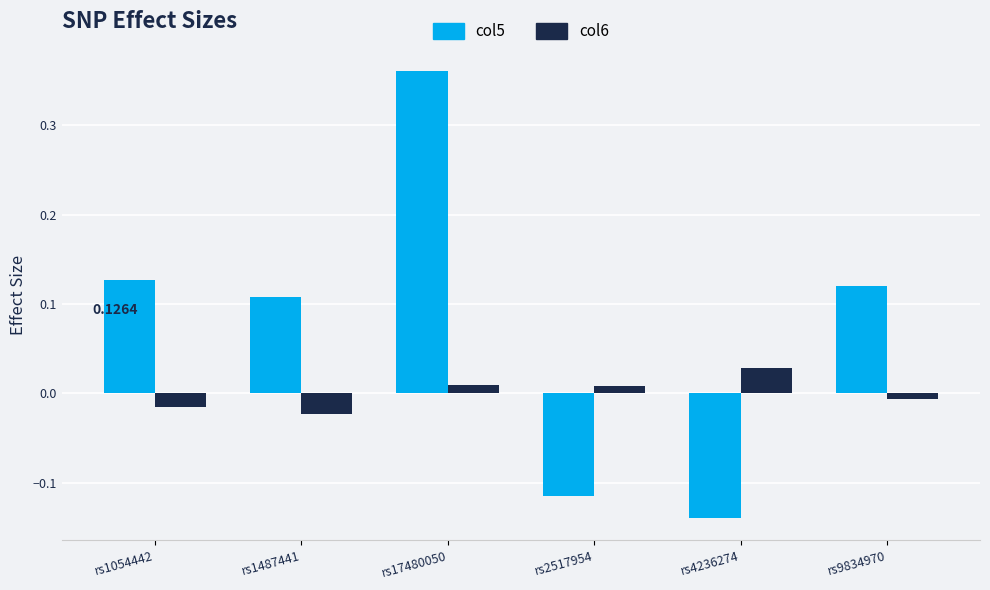

How many positive values does the col6 series have?

3